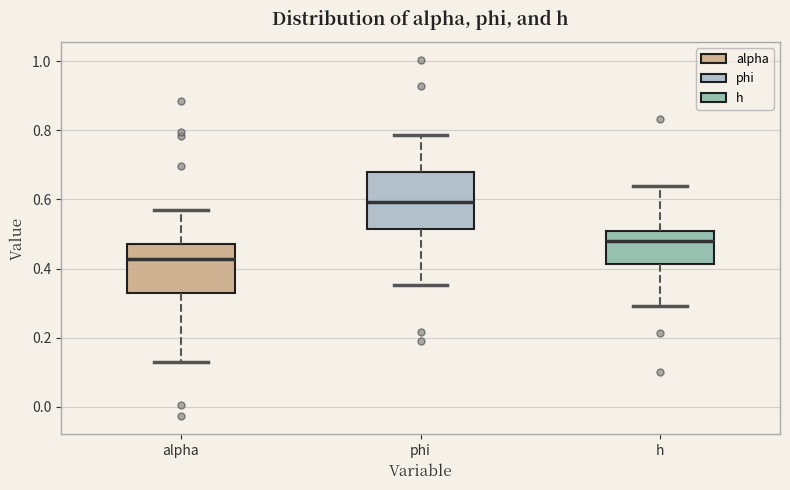

Where does the upper whisker of the box for h end on the y-axis? The values are not printed on the chart, so give them approximately, as read against the axis.

0.64